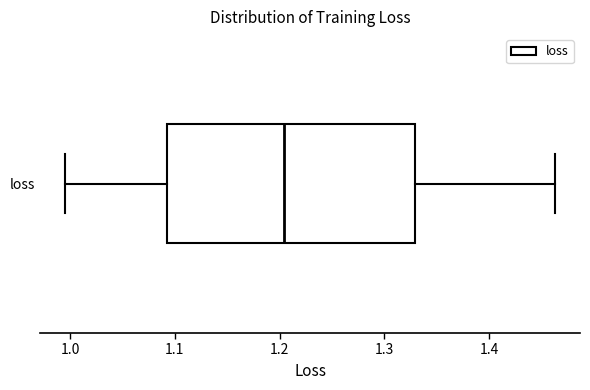

Where is the right edge of the box for loss on the x-axis? The values are not printed on the chart, so give them approximately, as read against the axis.

1.33